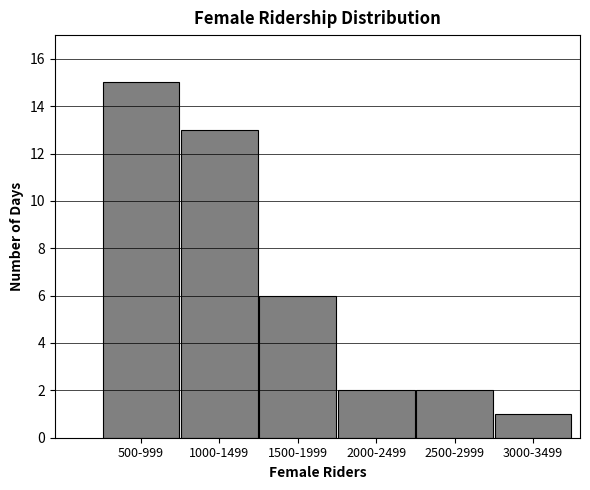

Reading right to left, what are all the values shown in this chart?

3000-3499=1	2500-2999=2	2000-2499=2	1500-1999=6	1000-1499=13	500-999=15